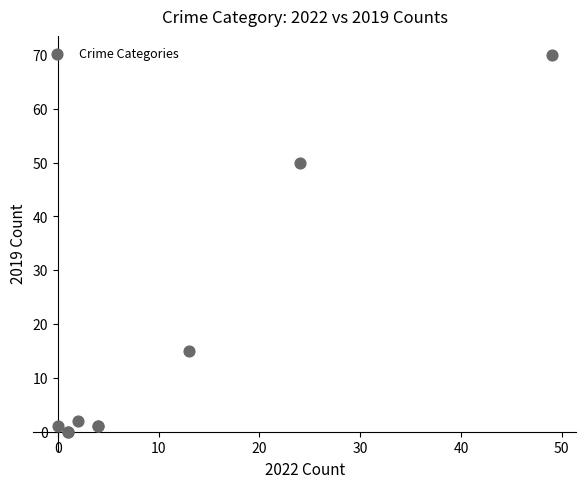

What Y value in the scatter plot is closest to 35?

50